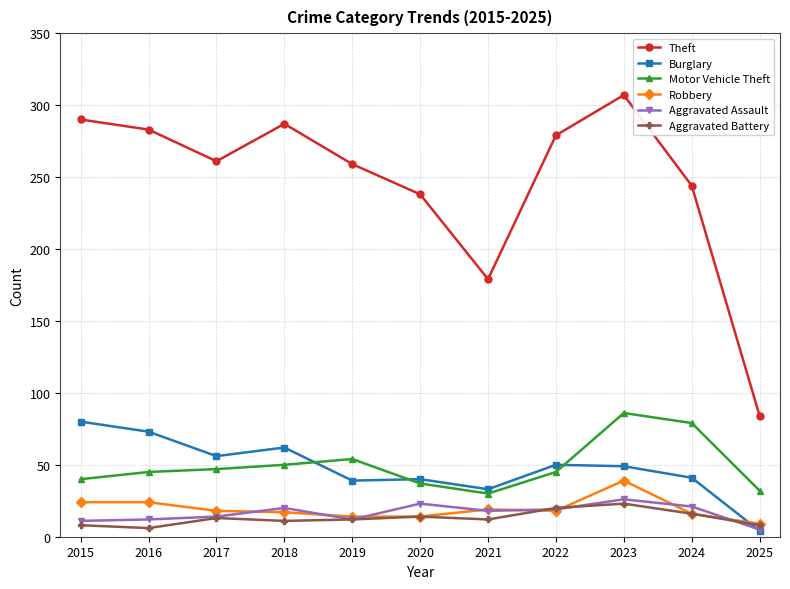

Is it true that Robbery equals 18 at 2017?

True